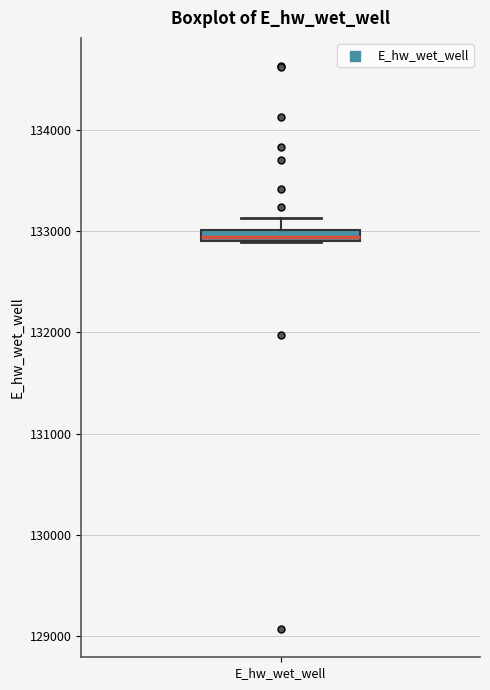

Where does the upper whisker of the box for E_hw_wet_well end on the y-axis? The values are not printed on the chart, so give them approximately, as read against the axis.

133100